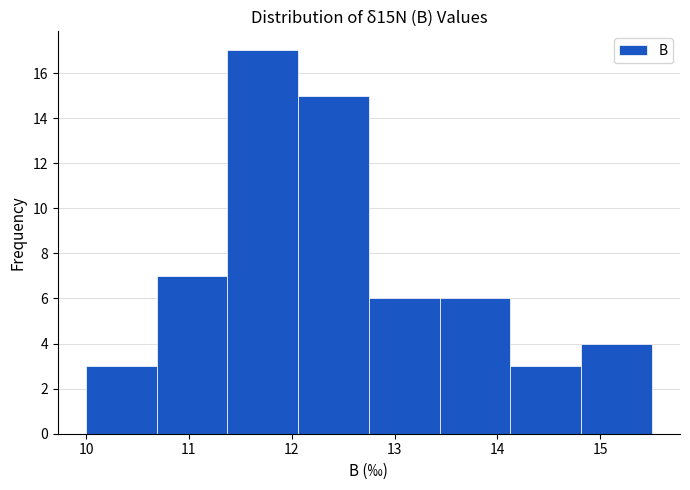

How tall is the bar that spans 13.4 to 14.1 on the x-axis? Neither the bar edges nor the heights are printed on the chart, so give them approximately, as read against the axes.

6